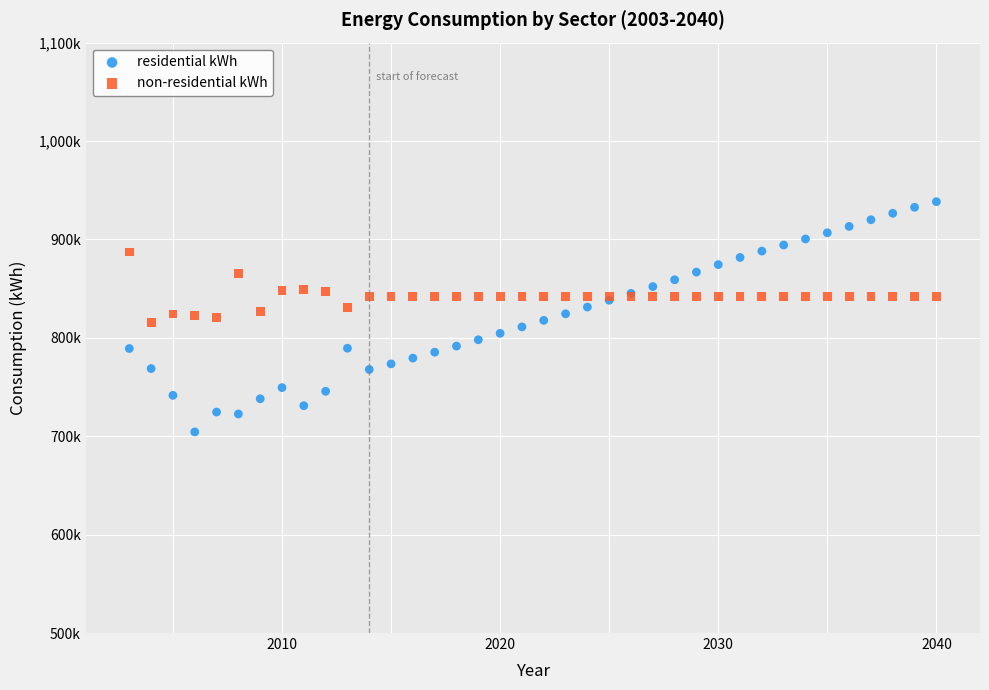

Which series reaches the maximum Y coordinate?

residential kWh